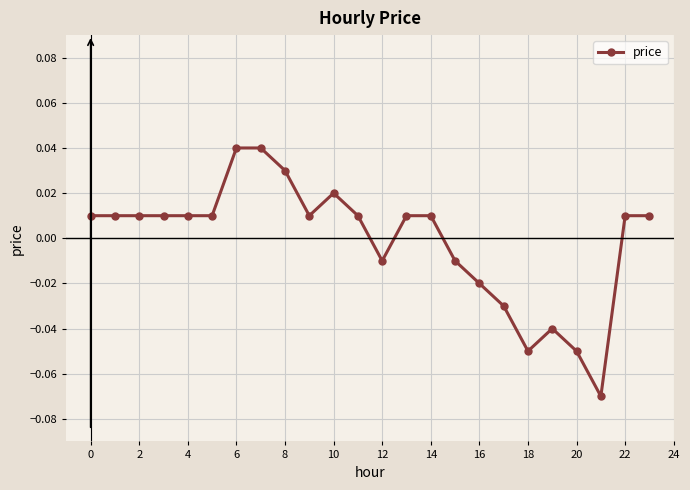

True or false: the data has more than 1 interior local peaks.

True